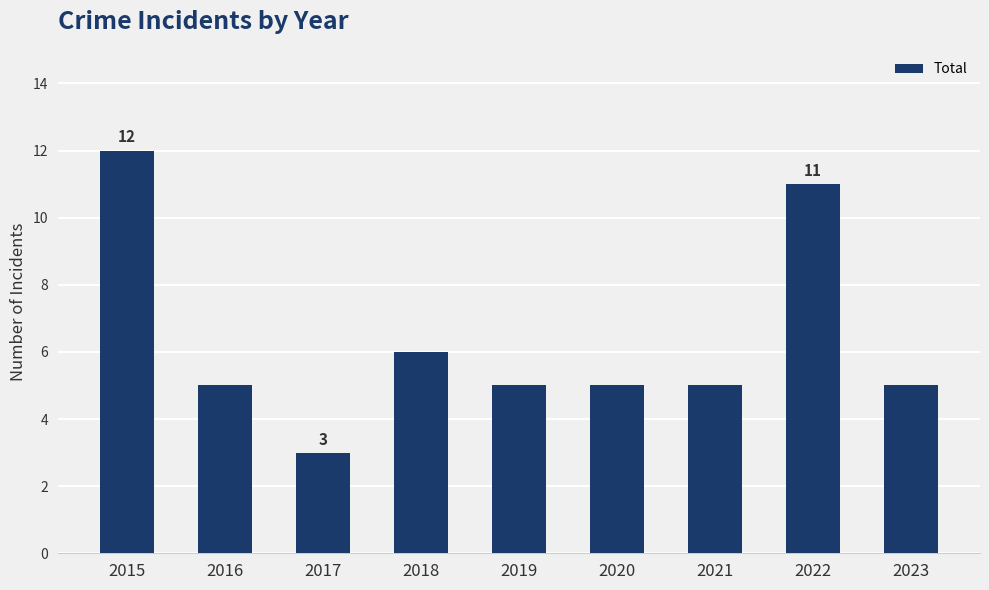

What is the difference between the maximum and minimum values?

9